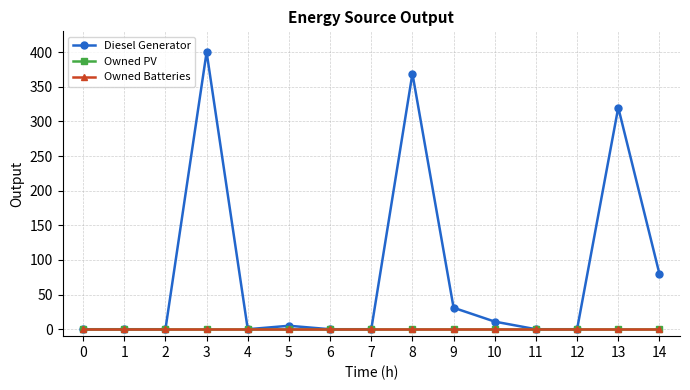

What is the average value of the Diesel Generator series?

81